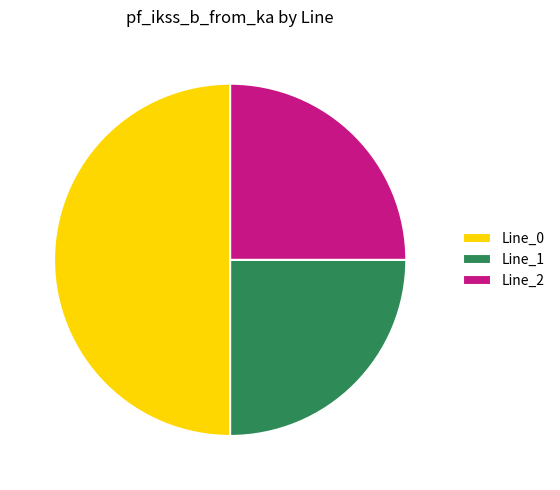

Which category has the biggest portion of the pie?

Line_0